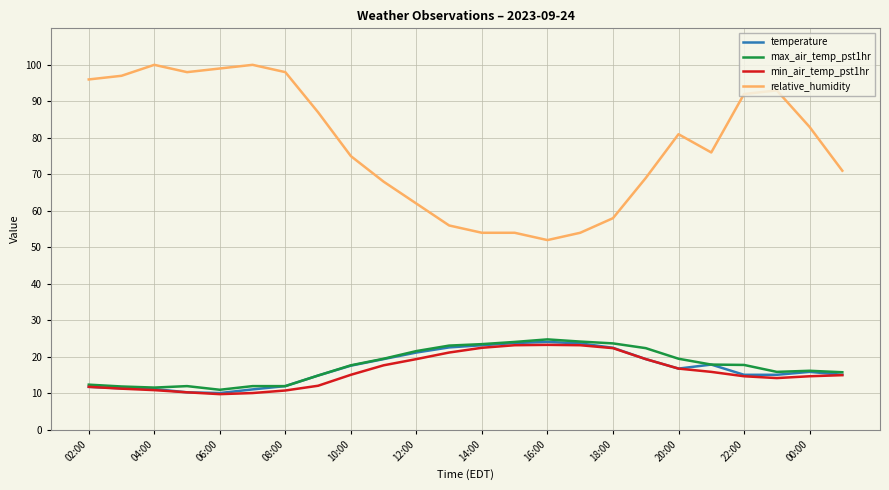

Which series has the largest total across all categories?

relative_humidity